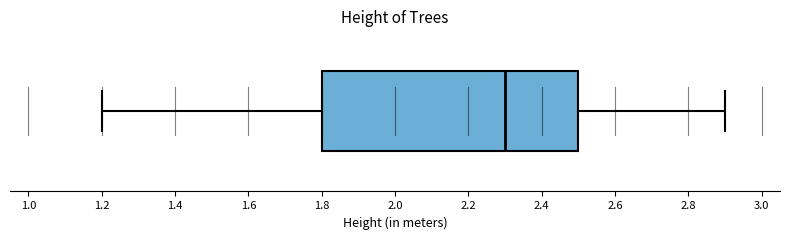

Where is the left edge of the box on the x-axis? The values are not printed on the chart, so give them approximately, as read against the axis.

1.8